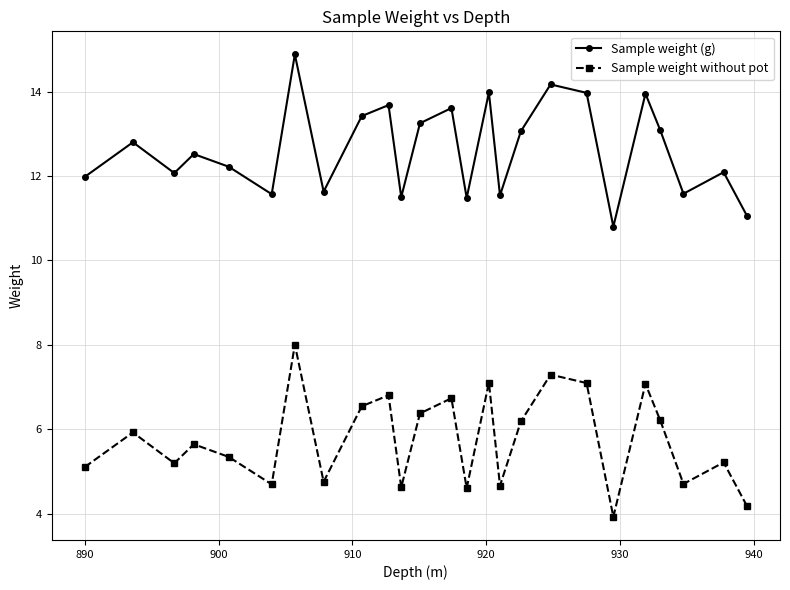

How many interior local valleys does the Sample weight without pot series have?

8